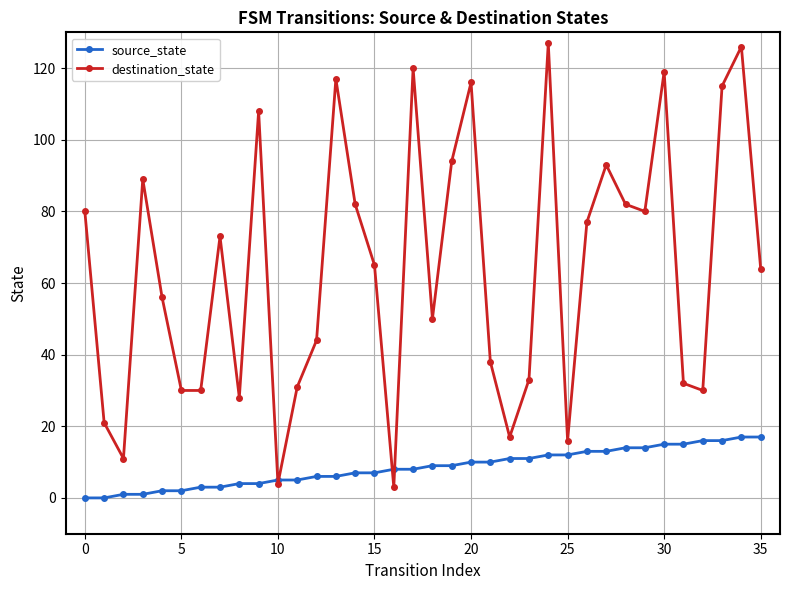

Rank the series by their maximum value, from lowest to highest.

source_state, destination_state